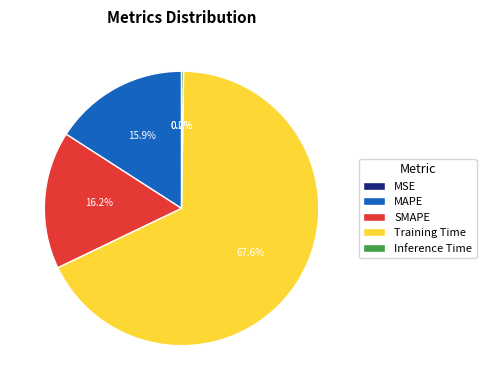

What is the total percentage of SMAPE and MAPE?

32.1%